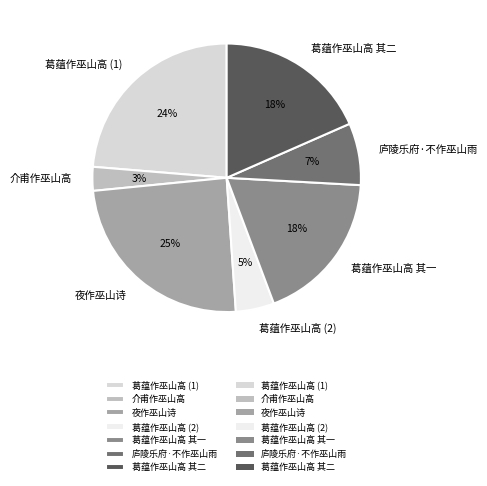

Count the number of slices in the pie.

7